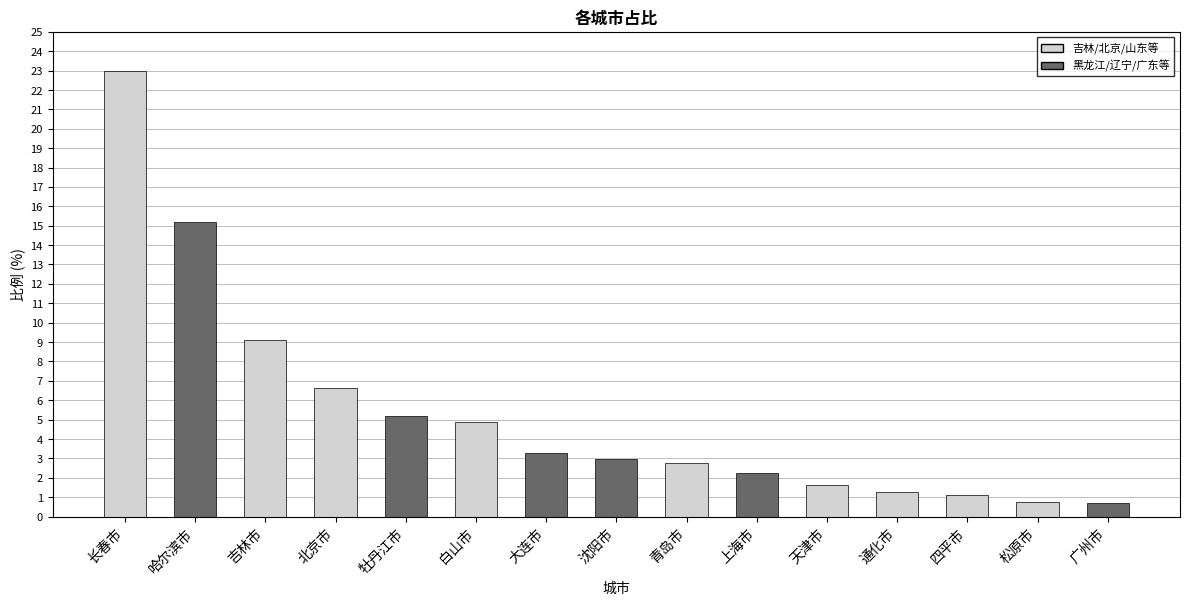

What is the greatest value displayed?

23.0